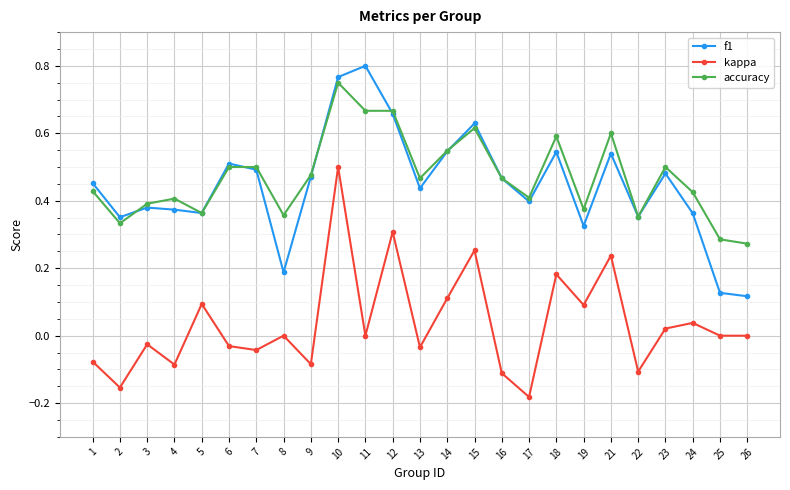

Count the accuracy values in the range 0 to 1.

25